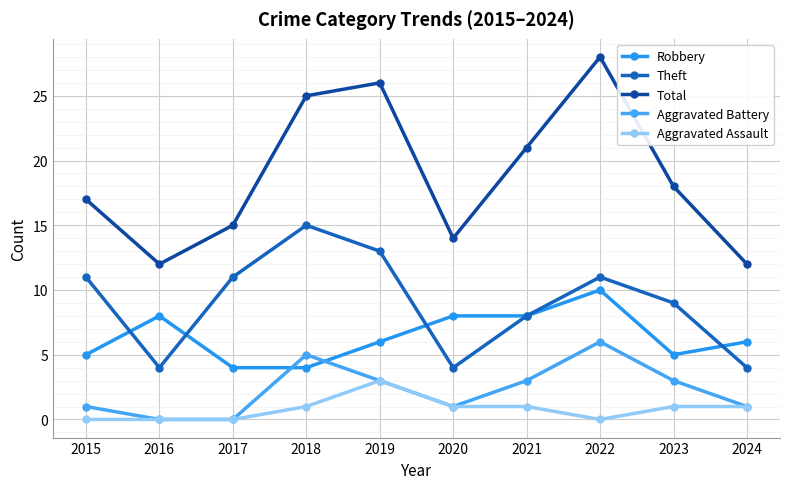

Is it true that Aggravated Assault equals 2 at 2015?

False